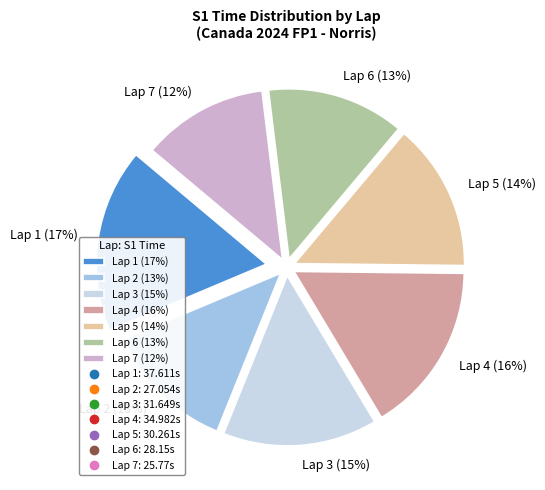

Does Lap 4 (16%) represent more than half of the total?

No